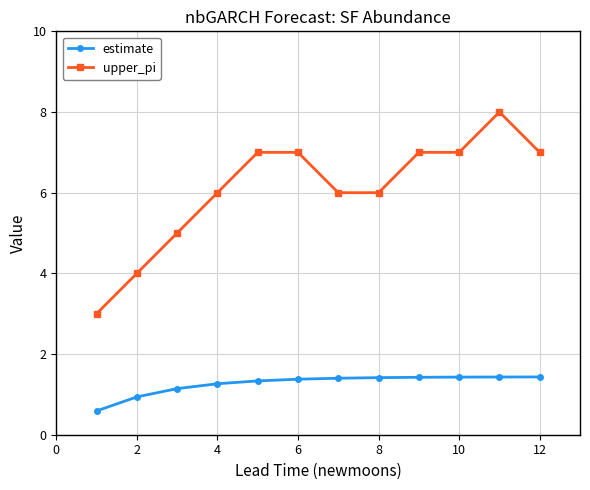

Which series has the largest range (max minus min)?

upper_pi